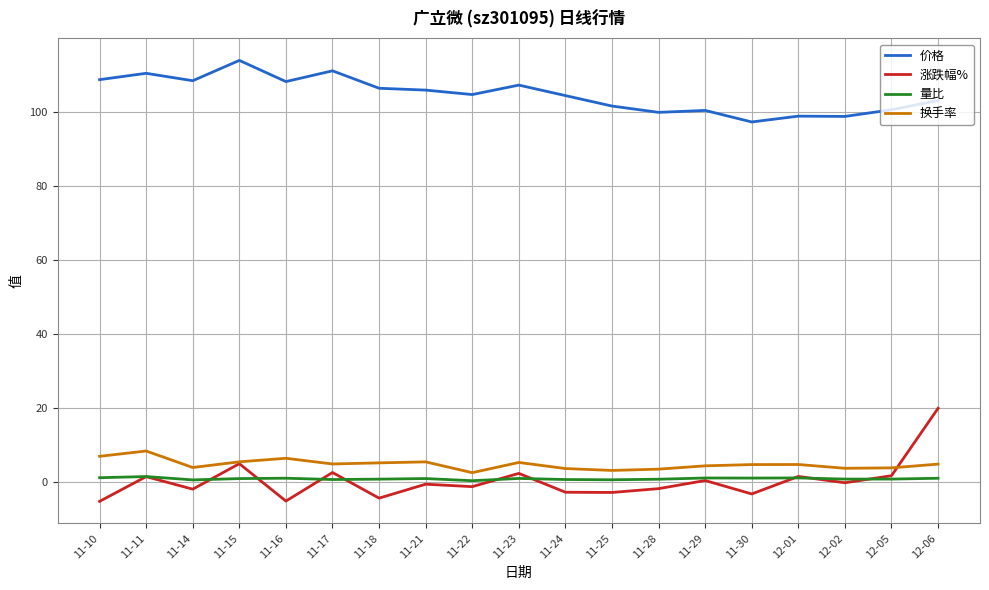

True or false: 涨跌幅% has a value of -0.5 at 11-21.

True